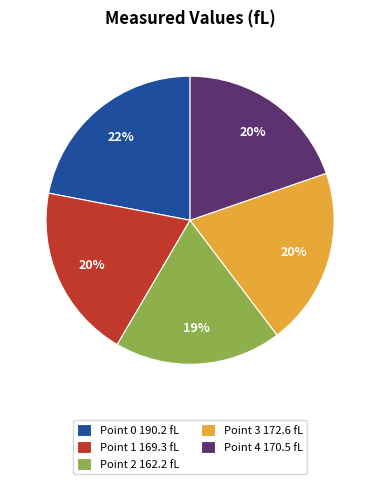

Approximately how many times larger is the value at Point 4 compared to Point 3?

1.0